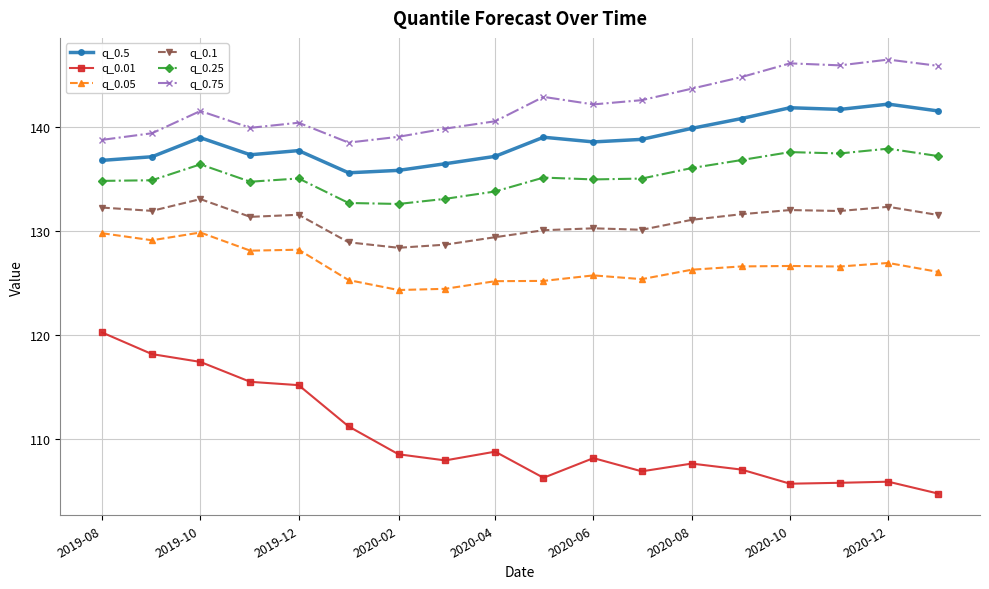

Which series has the widest spread of values?

q_0.01